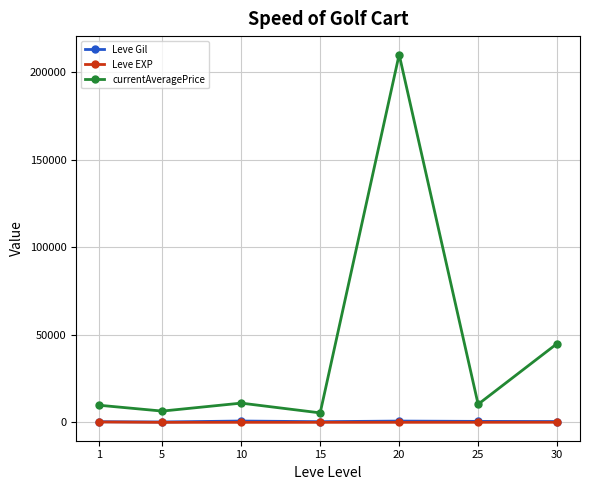

True or false: currentAveragePrice and Leve Gil intersect in this chart.

False